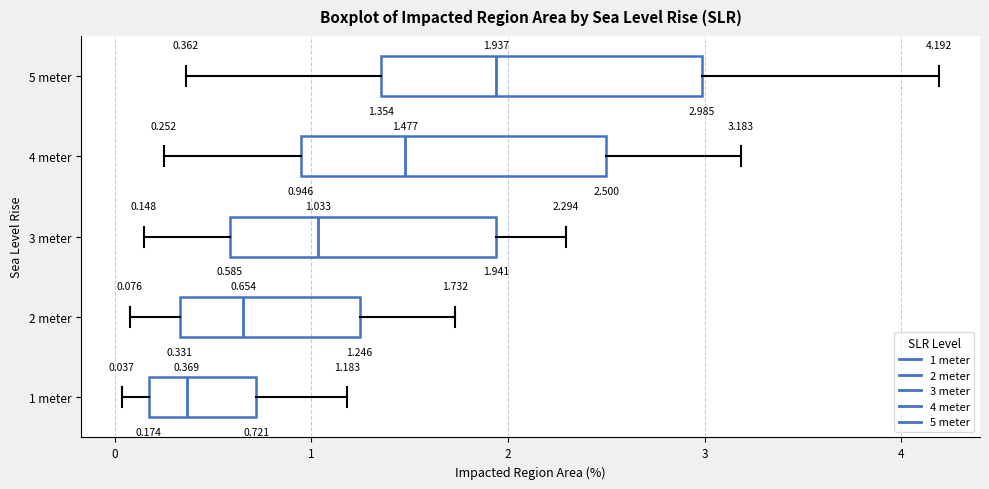

Which box's median line is the furthest to the right?

5 meter